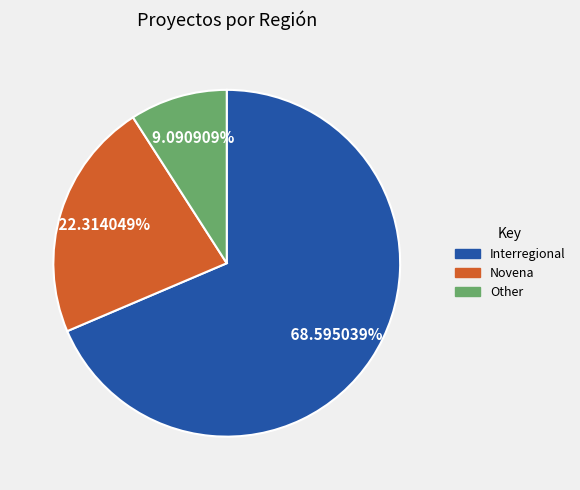

Is Novena the majority of the pie?

No